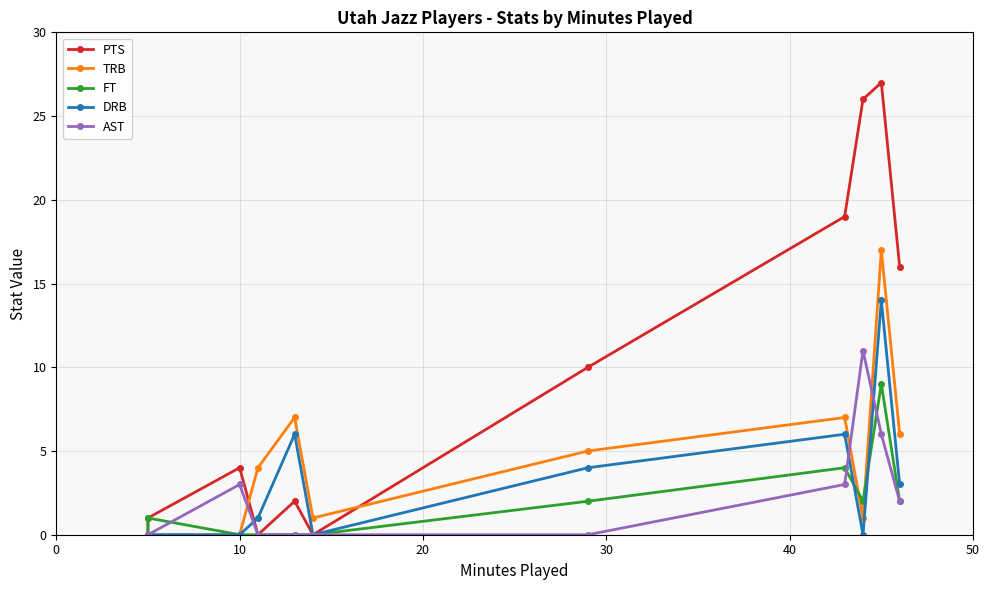

How many lines are shown in the chart?

5